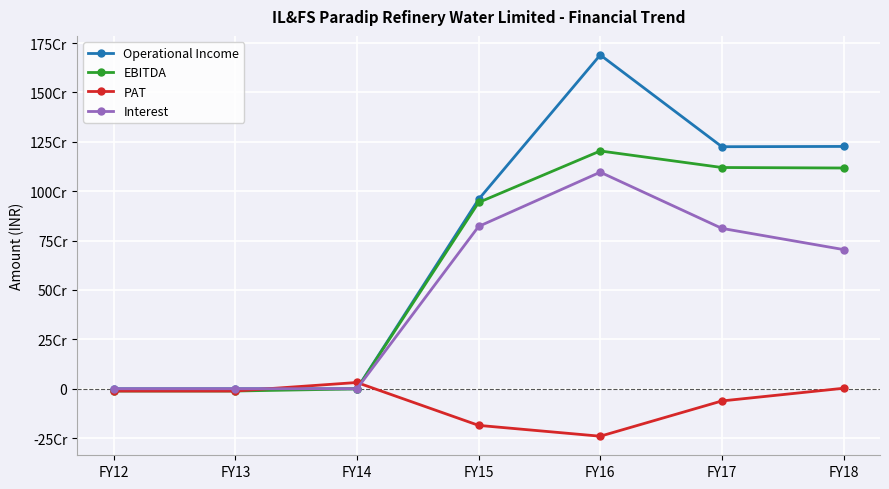

Is it true that EBITDA equals 943032989 at FY15?

True